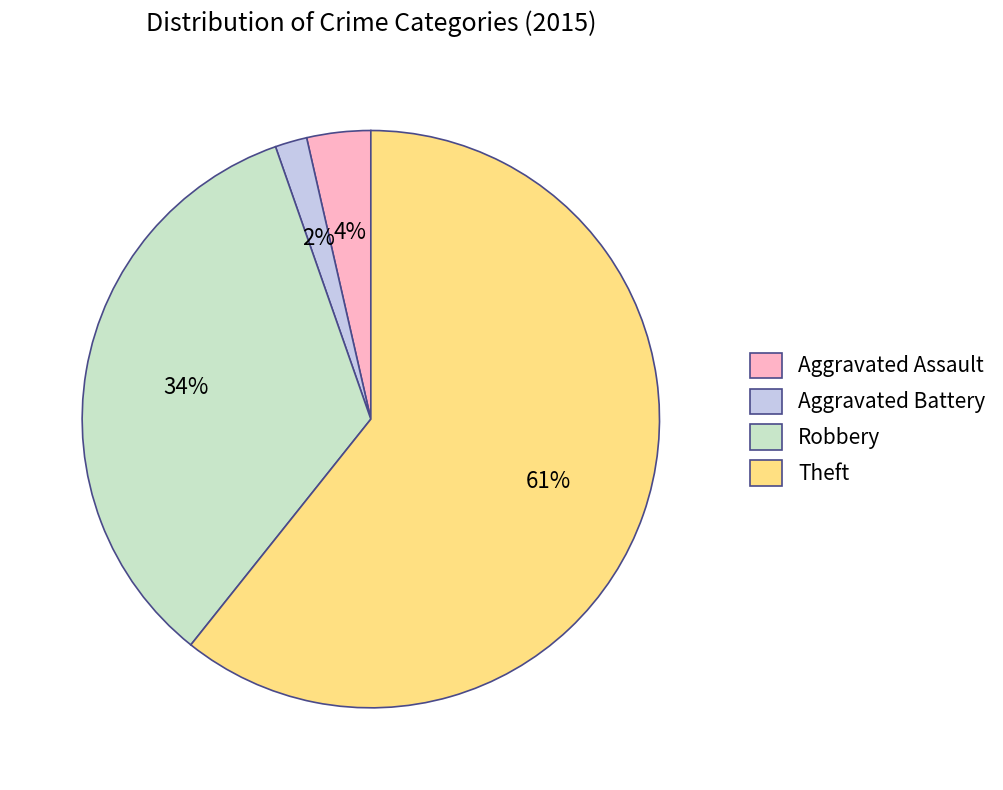

How many slices are in this pie chart?

4